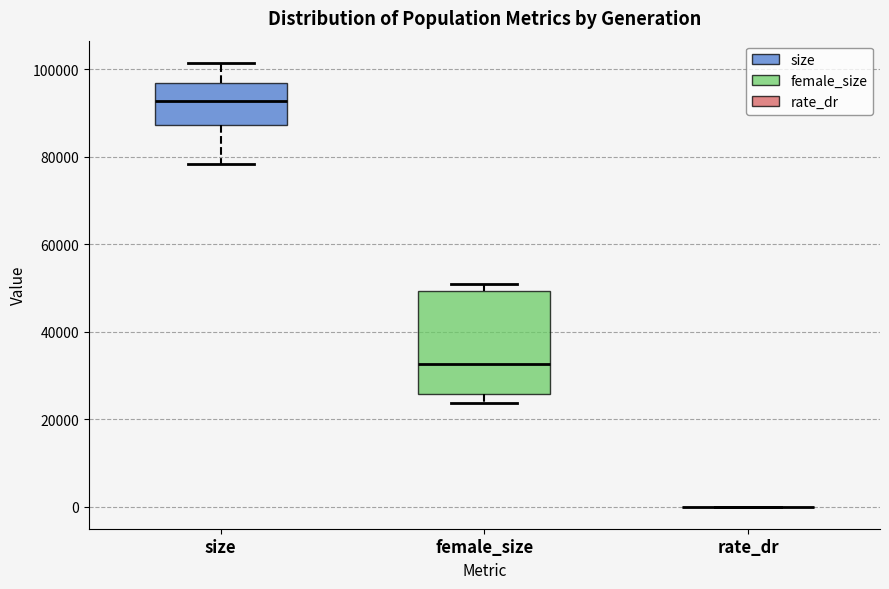

Reading left to right, read every box against the y-axis: the position of its median line, the range the box covers, and the ends of its whiskers. The values are not printed on the chart, so give them approximately, as read against the axis.

size: median 92000, box 88000 to 96000, whiskers 78000 to 102000
female_size: median 32000, box 26000 to 50000, whiskers 24000 to 50000 (just above the box's upper edge)
rate_dr: box collapsed to a line at 0, whiskers 0 to 0